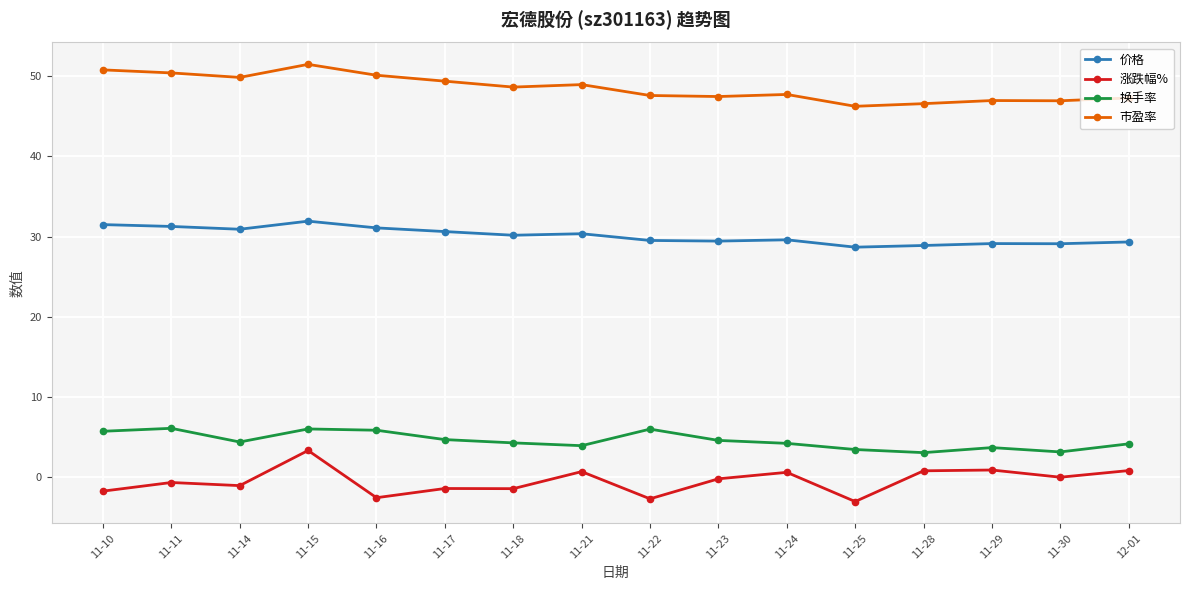

Between 11-10 and 11-25, which series saw the biggest shift?

市盈率